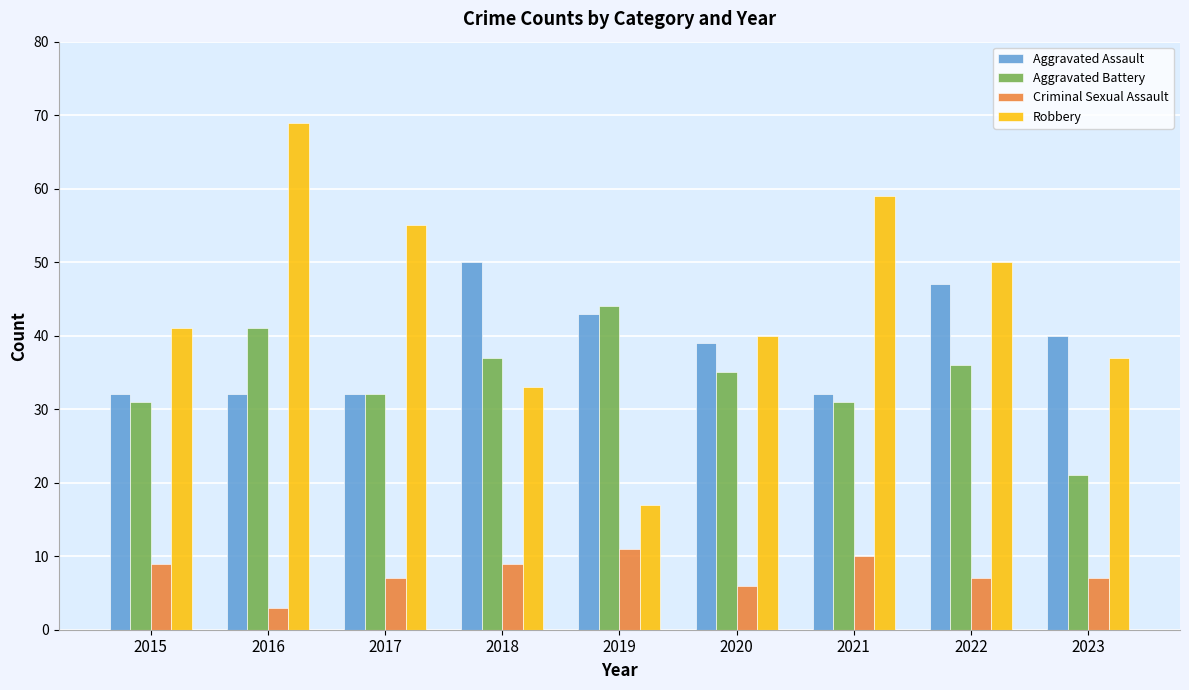

Which category has the highest value across all series?

2016